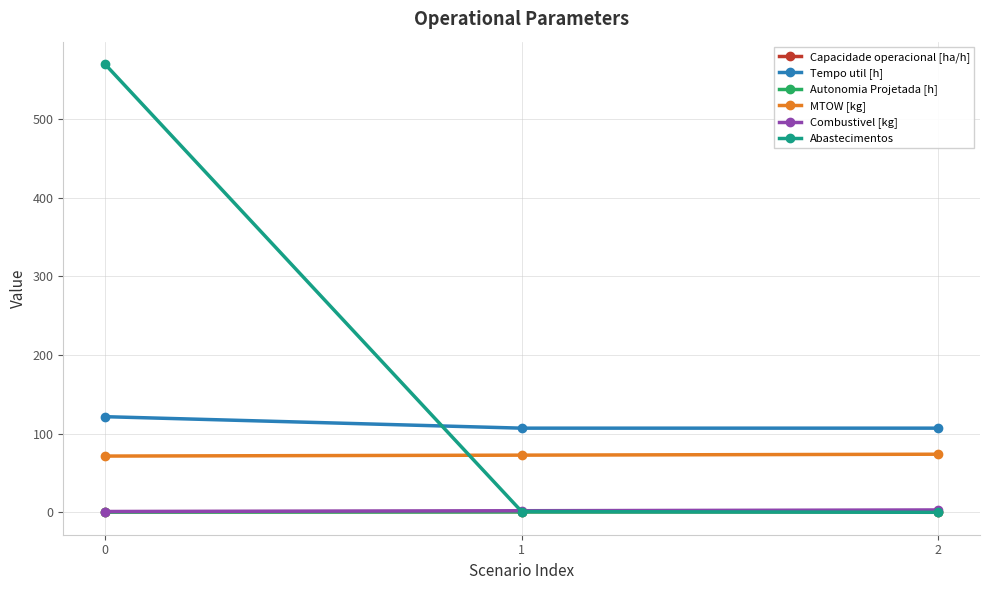

What is the average value of the Autonomia Projetada [h] series?

0.5